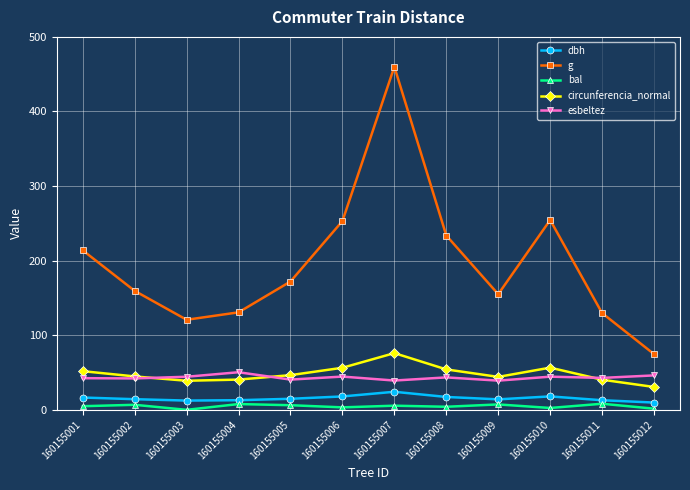

True or false: g and circunferencia_normal cross at least once.

False